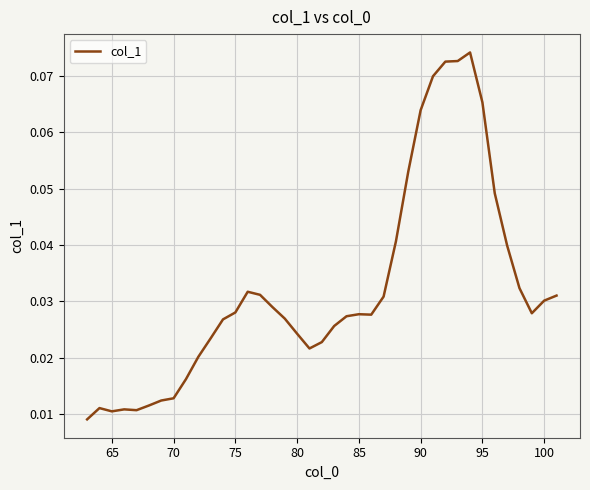

How many lines are shown in the chart?

1